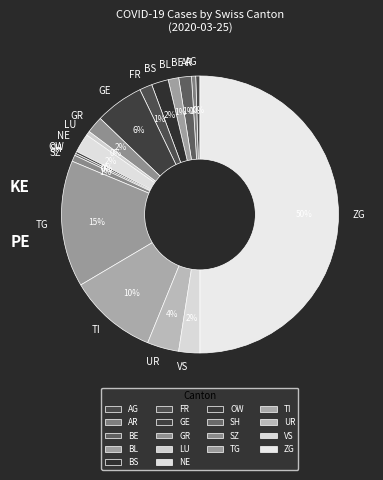

To the nearest percent, what is the difference between the SZ and NE slice percentages?

1%